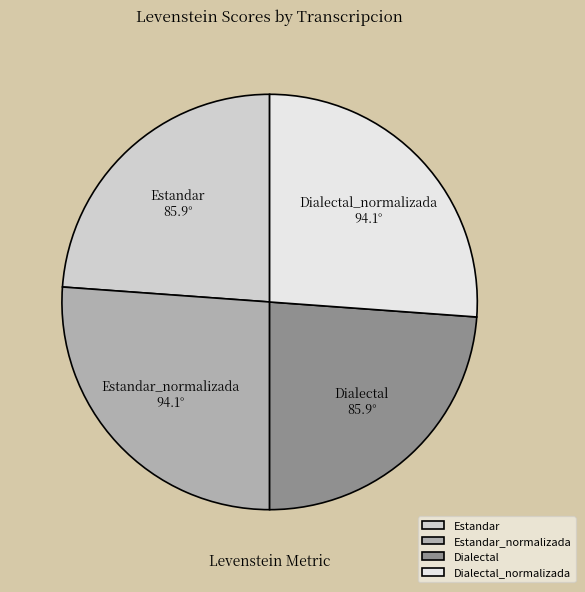

The Estandar slice represents 17% of the pie. True or false?

False